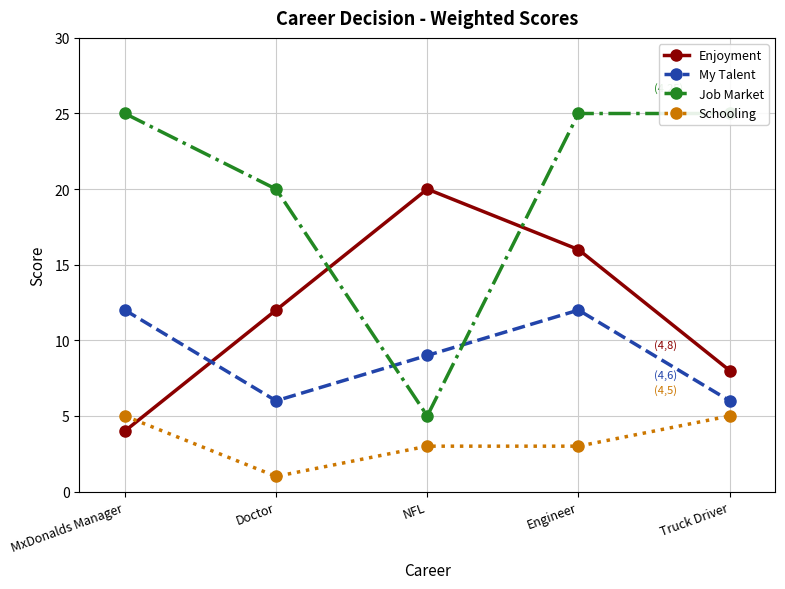

At how many categories does at least one series exceed 7?

5